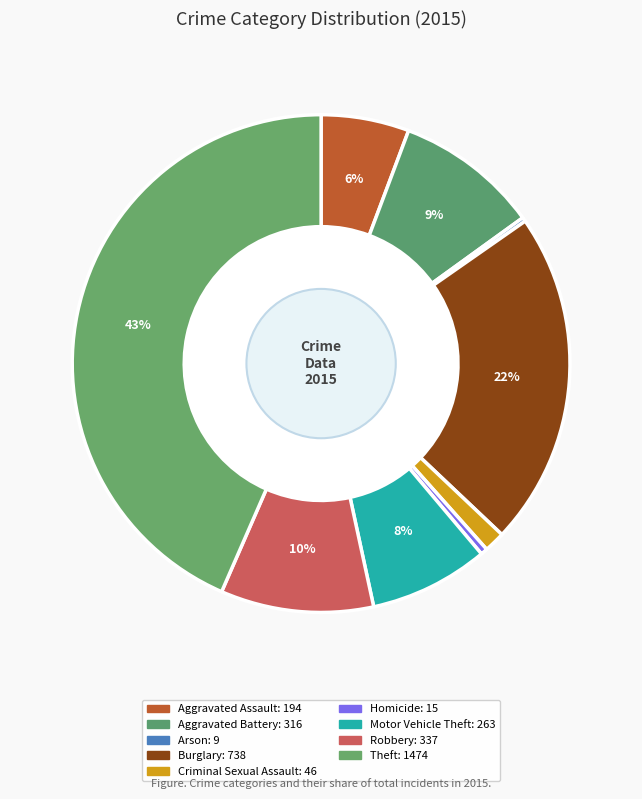

To the nearest percent, what is the combined percentage of Aggravated Assault and Robbery?

16%